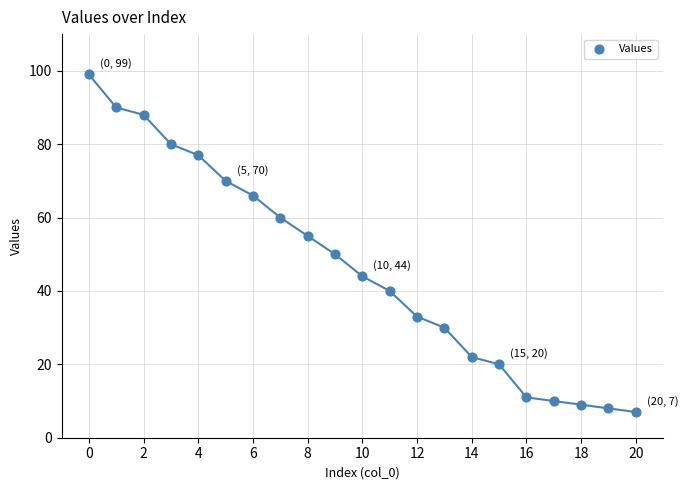

What is the range of Y values (max minus min)?

92